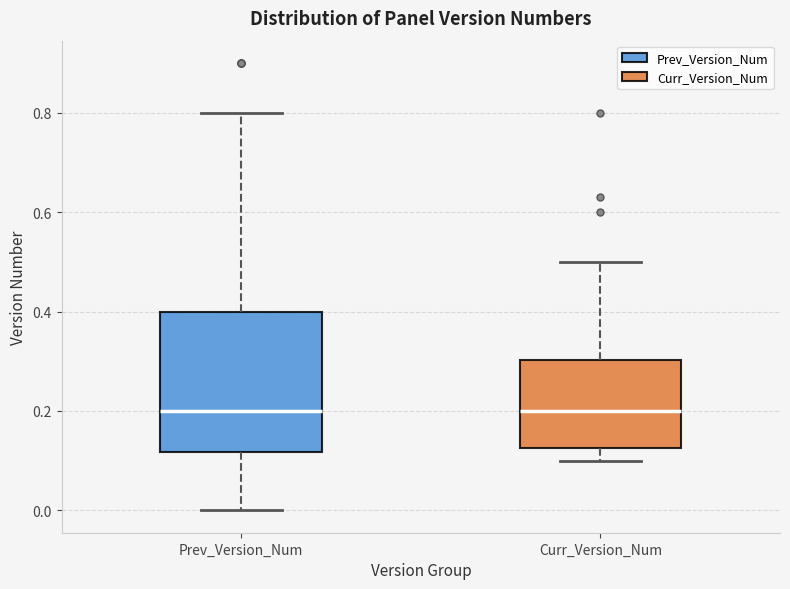

Reading left to right, transcribe this box plot: for each box, give where its median line is, the range the box spans, and where its two whiskers end, as read against the y-axis. The values are not printed on the chart, so give them approximately, as read against the axis.

Prev_Version_Num: median 0.20, box 0.12 to 0.40, whiskers 0.00 to 0.80
Curr_Version_Num: median 0.20, box 0.12 to 0.30, whiskers 0.10 to 0.50